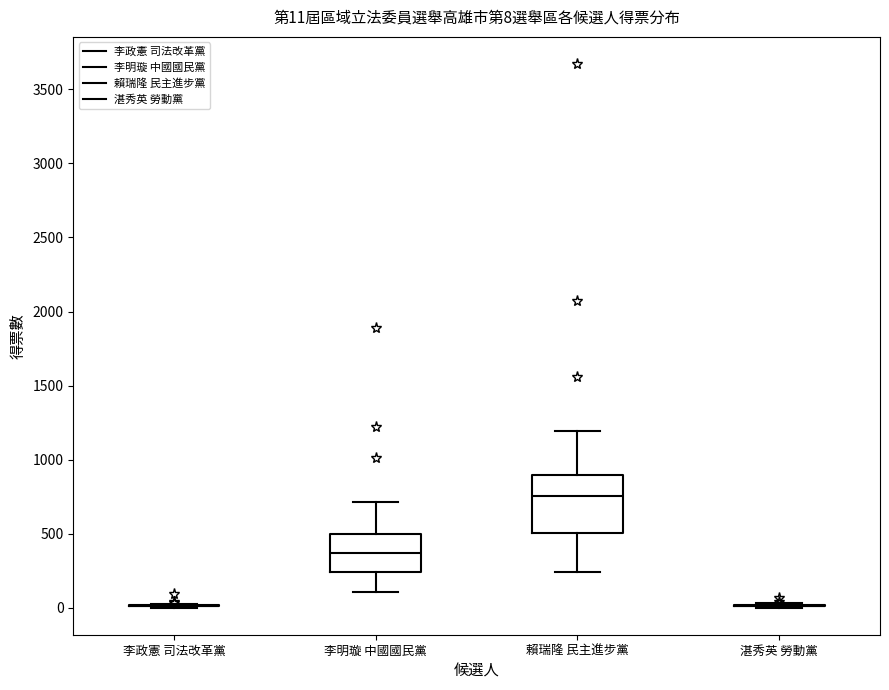

Which box is the tallest, from its lower edge to its upper edge?

賴瑞隆 民主進步黨